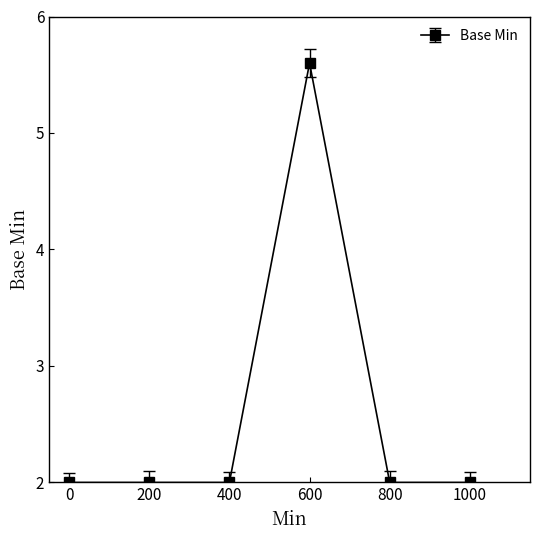

True or false: the data shows 2.0 at 0.

True